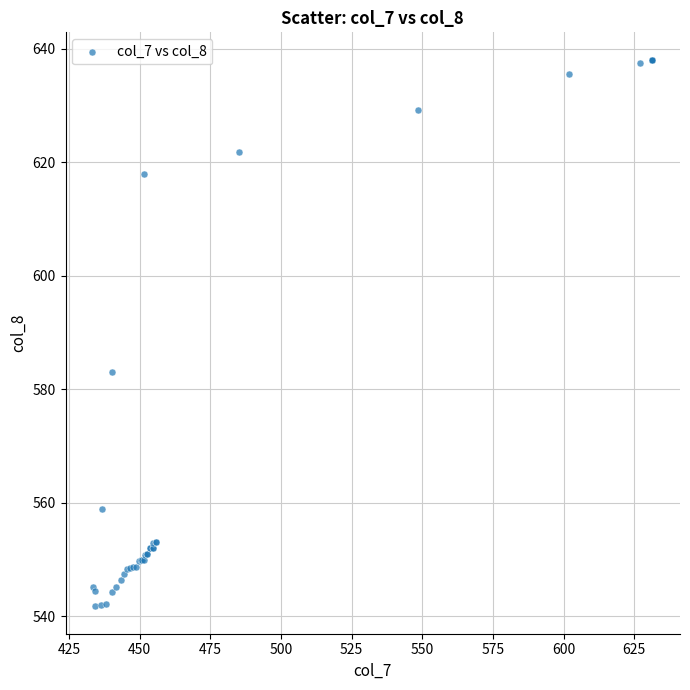

What Y value in the scatter plot is closest to 589?

583.1